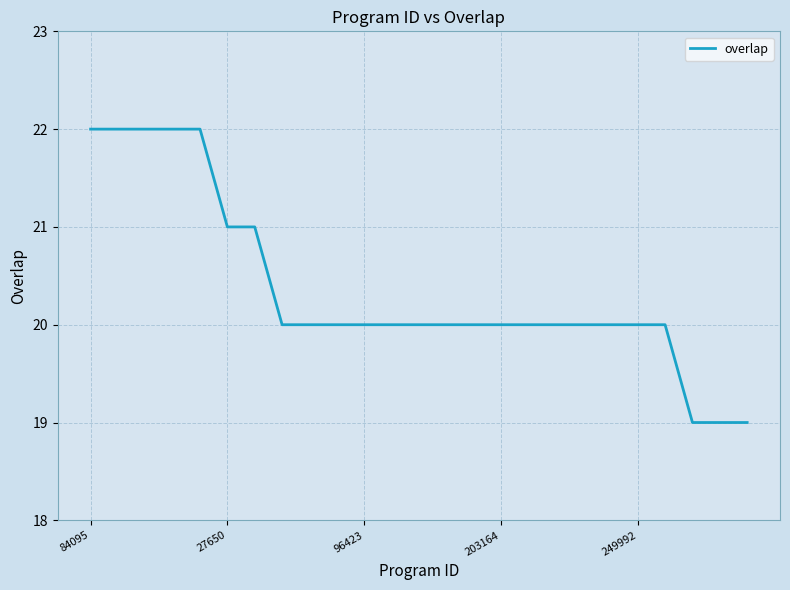

How many lines are shown in the chart?

1